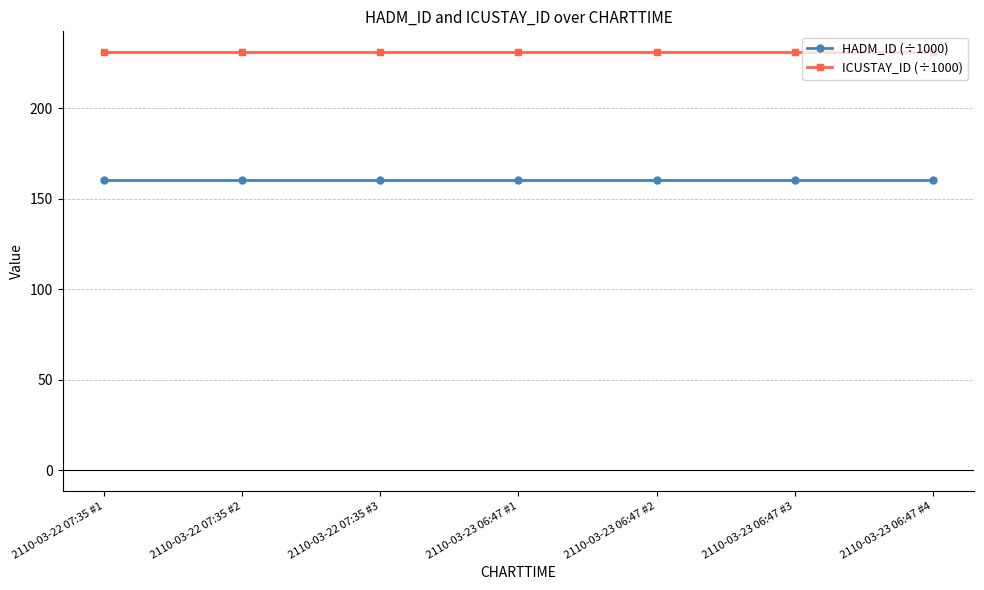

What are all the series names shown in the legend?

HADM_ID (÷1000), ICUSTAY_ID (÷1000)